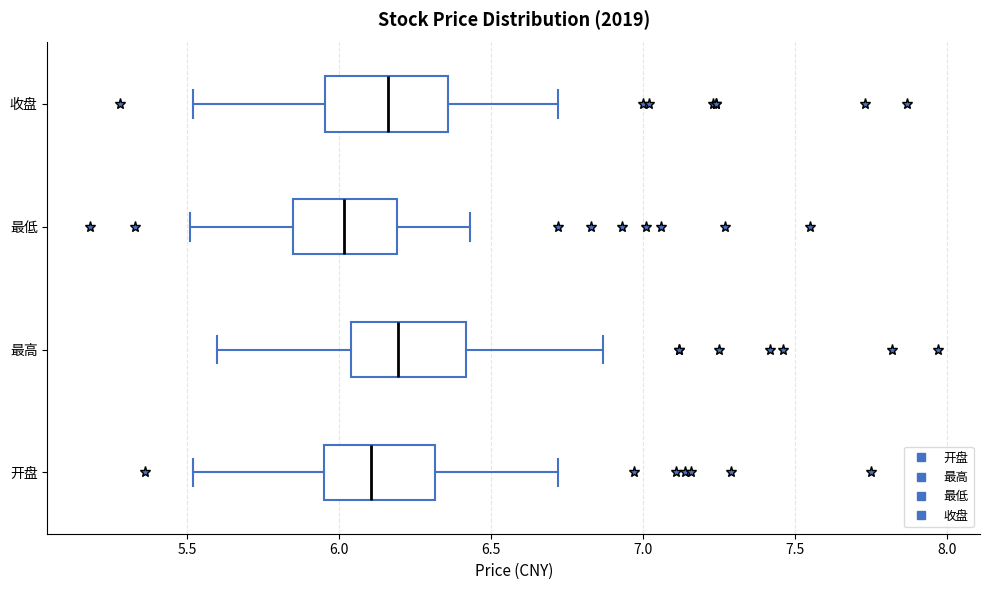

Which box has the furthest to the left median line?

最低